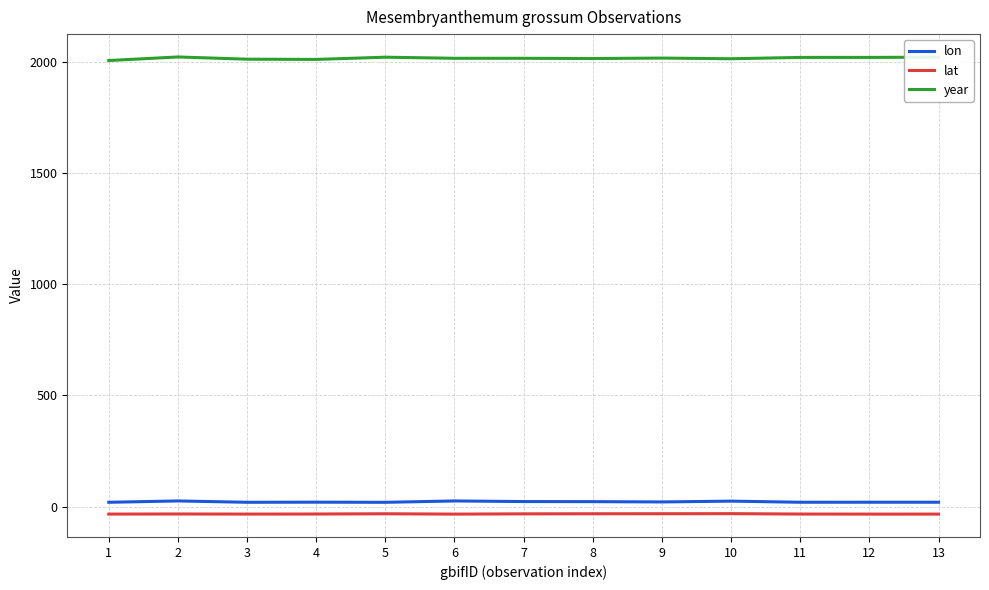

How many values in the lat series exceed -33?

5